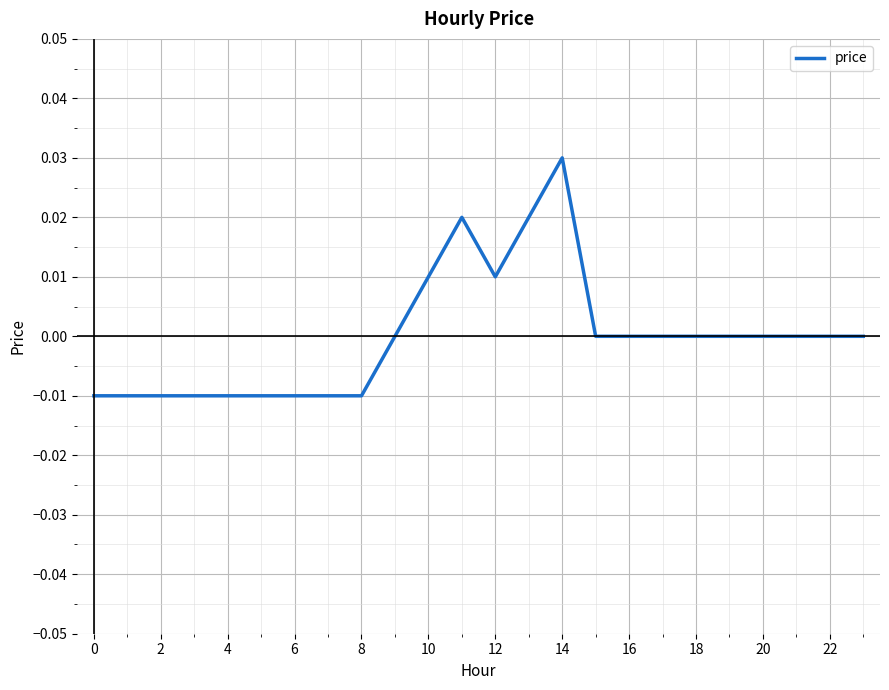

Is this an area chart (filled region under the line)?

No